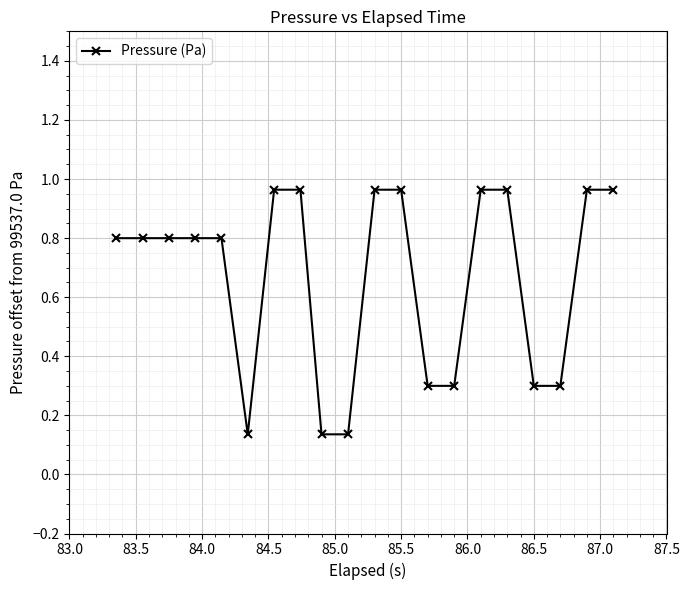

What is the value of the 5th point from the left?

0.8